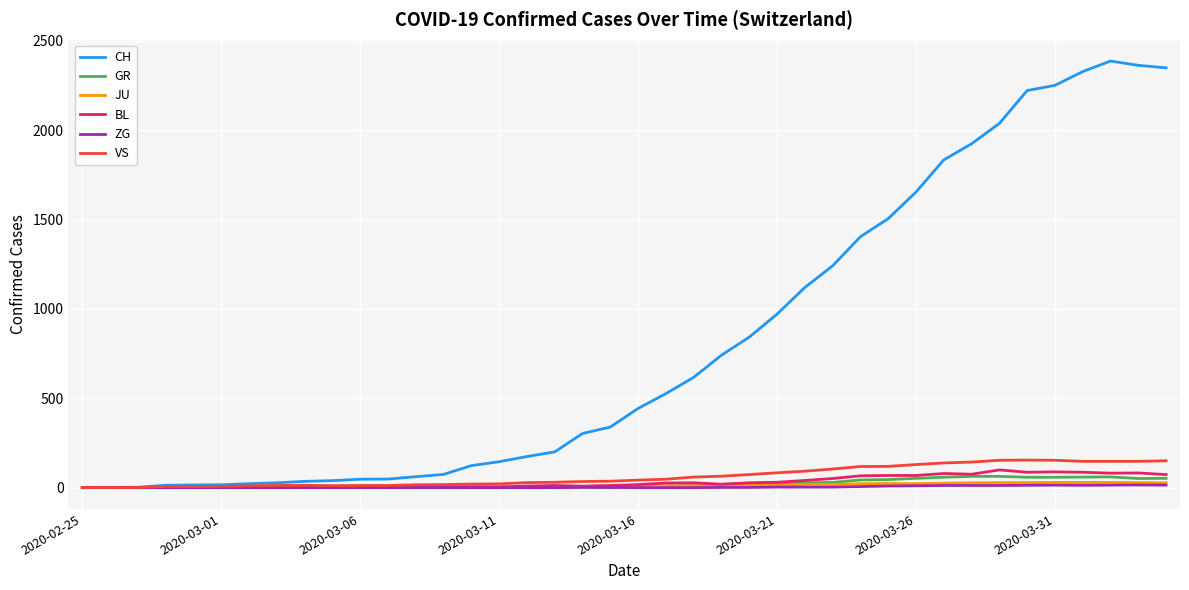

What is the maximum value shown in the chart?

2387